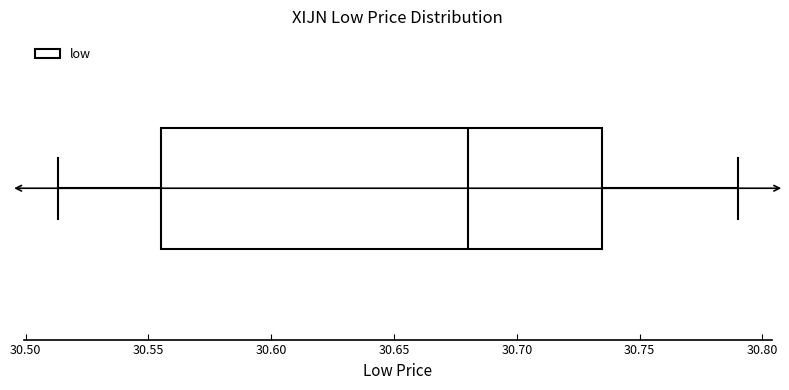

Transcribe this box plot: give where the median line is, the range the box spans, and where the two whiskers end, as read against the x-axis. The values are not printed on the chart, so give them approximately, as read against the axis.

median 30.680, box 30.555 to 30.735, whiskers 30.515 to 30.790